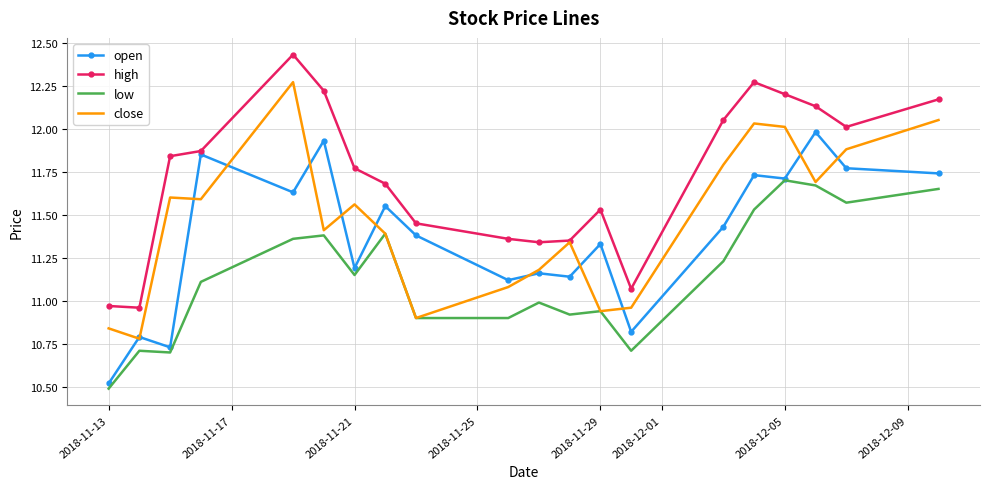

True or false: high and low intersect in this chart.

False